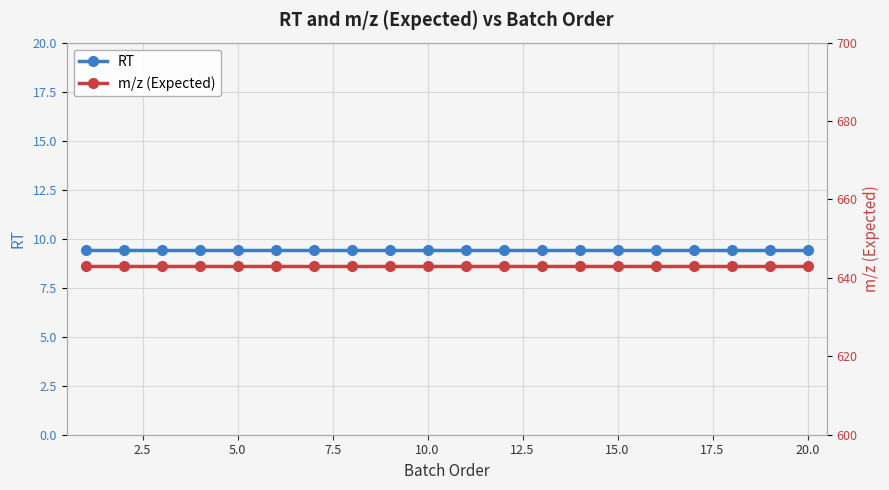

True or false: m/z (Expected) has a value of 643.0 at 20.0.

True